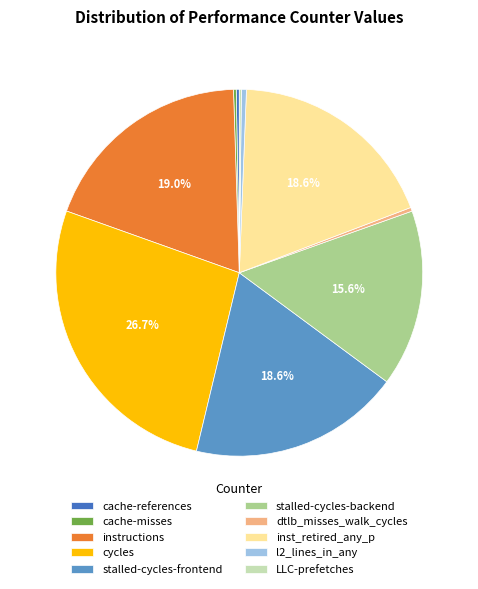

Is it true that stalled-cycles-backend is 16% of the pie?

True